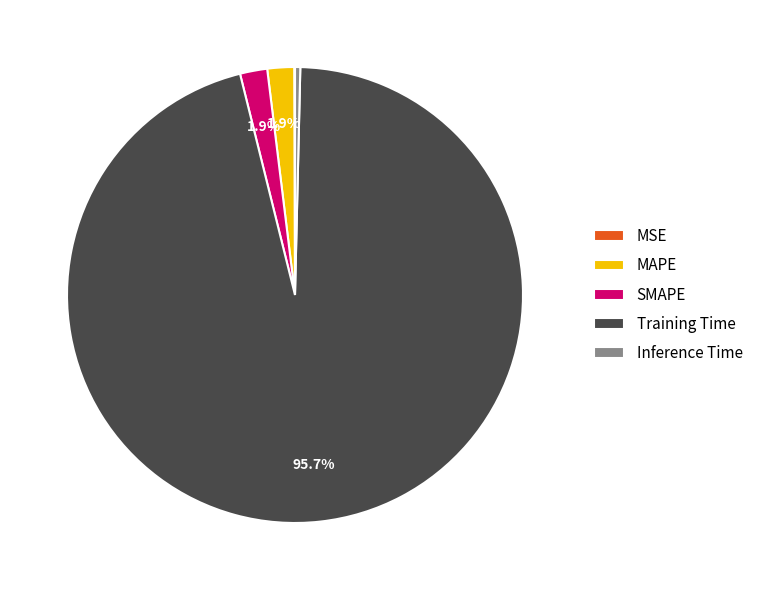

To the nearest percent, what percentage of the pie is SMAPE?

2%